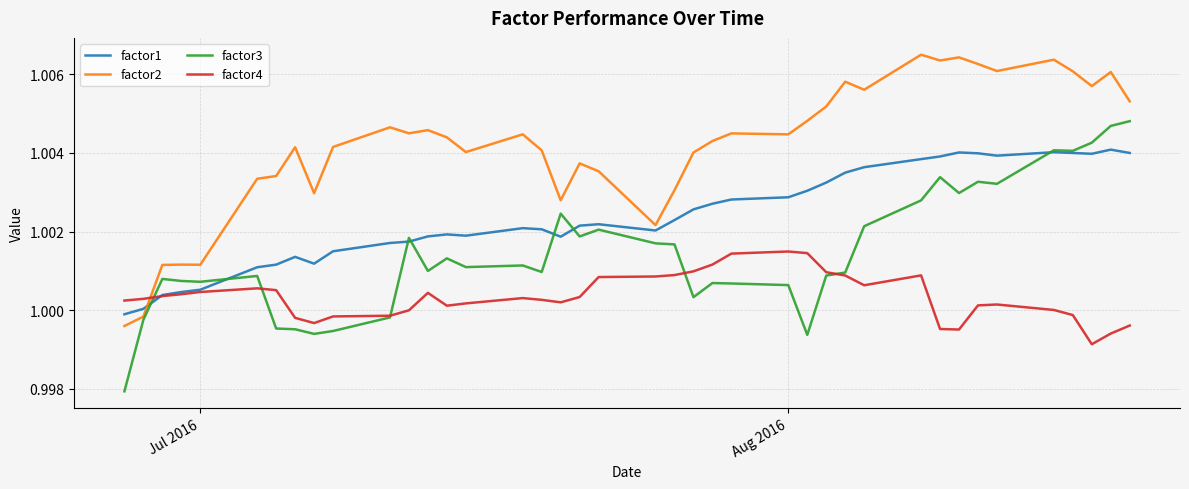

Which series has the largest total across all categories?

factor2